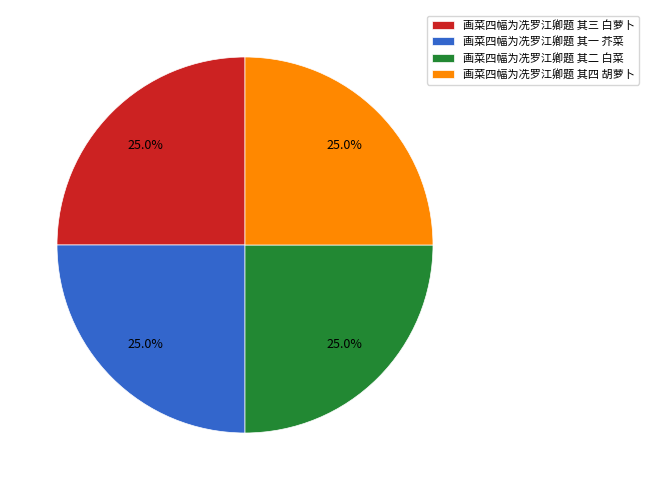

What is the total percentage of 画菜四幅为冼罗江卿题 其二 白菜 and 画菜四幅为冼罗江卿题 其一 芥菜?

50.0%